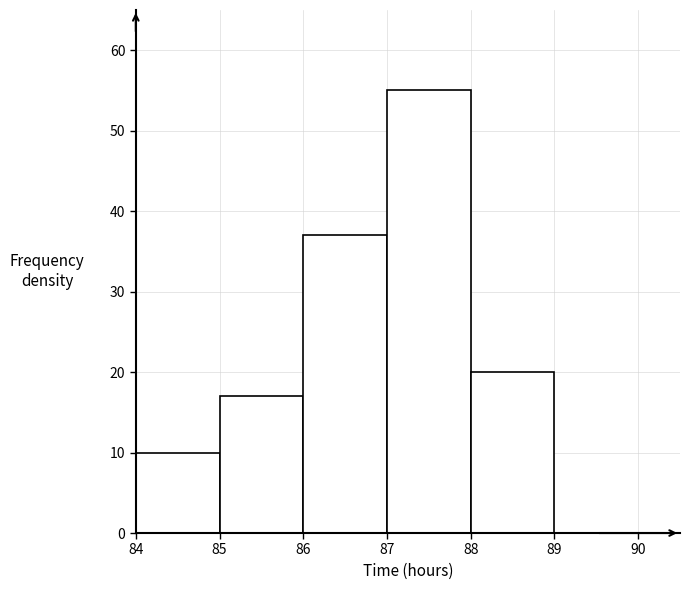

Reading left to right, transcribe this chart: for each bar, give the range it covers on the x-axis and its height. The values are not printed on the chart, so give them approximately, as read against the axis.

84 to 85: 10
85 to 86: 17
86 to 87: 37
87 to 88: 55
88 to 89: 20
89 to 90: 0